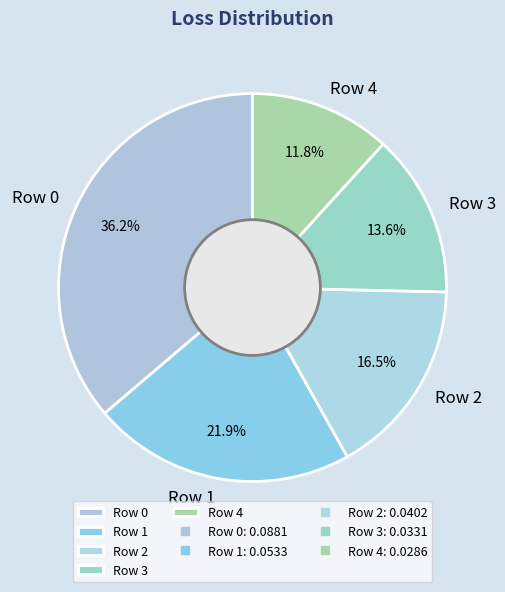

Is the sum of Row 0 and Row 4 greater than half?

No